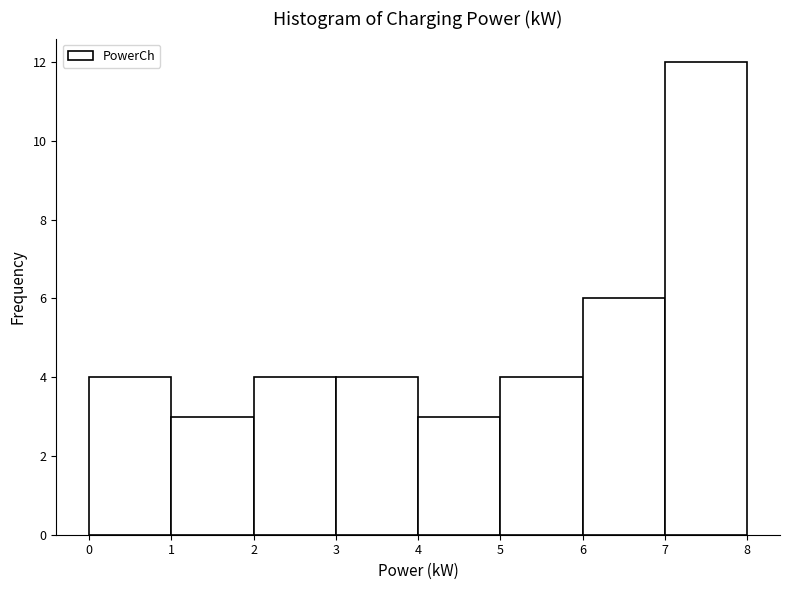

Which range on the x-axis has the tallest bar?

7 to 8